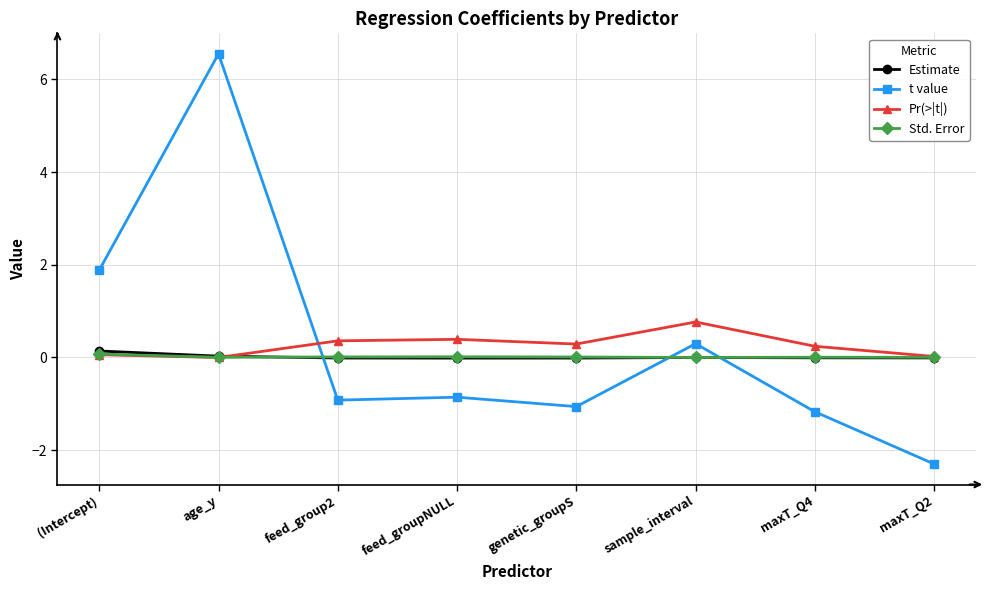

What is the label of the 8th point from the right?

(Intercept)